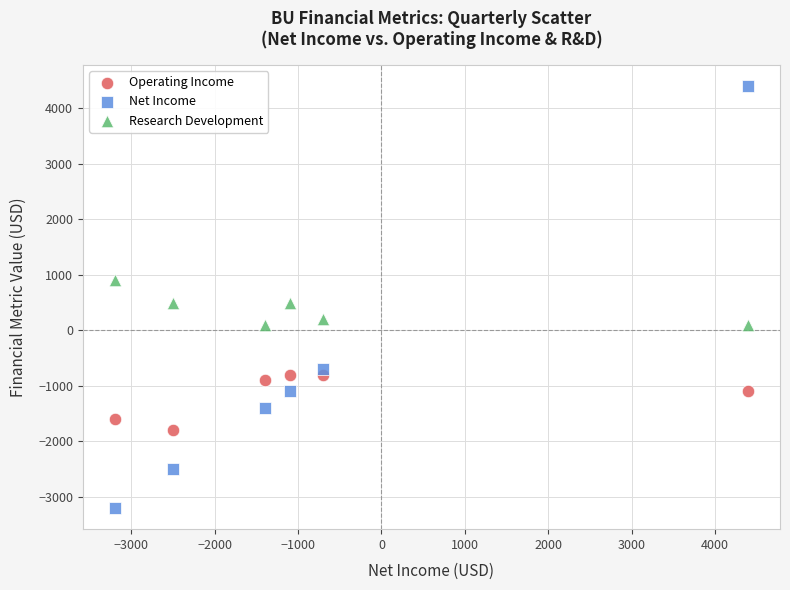

What are all the series names shown in the legend?

Operating Income, Net Income, Research Development